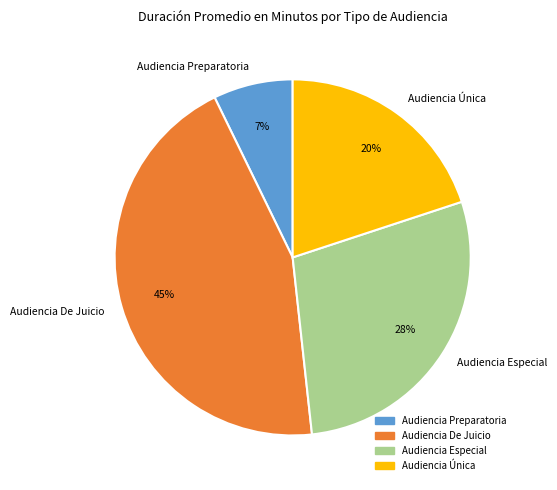

To the nearest percent, what is the combined percentage of Audiencia Única and Audiencia Especial?

48%